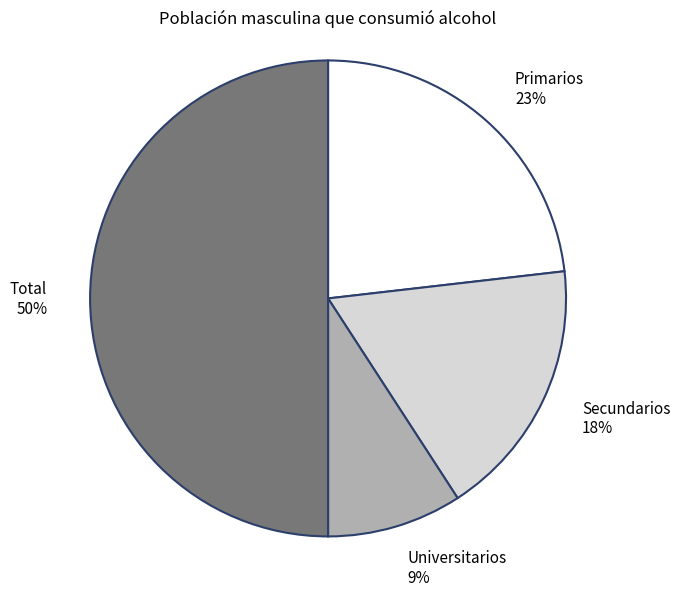

What percentage is the Secundarios slice, to the nearest percent?

18%